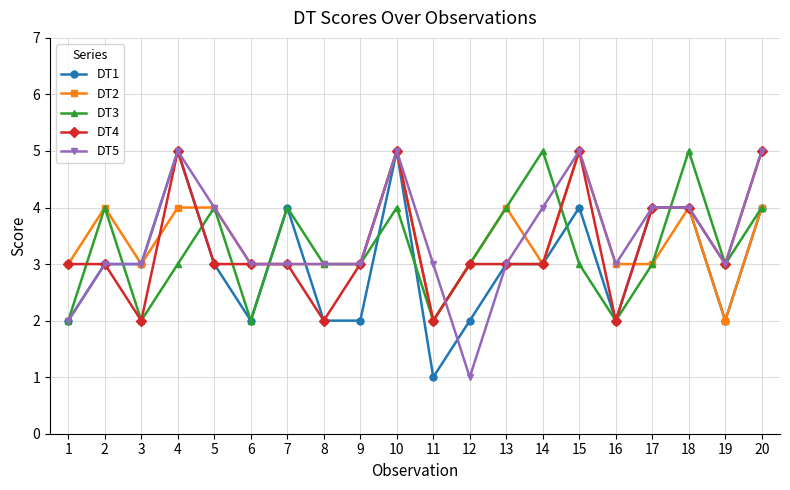

What is the greatest value displayed?

5